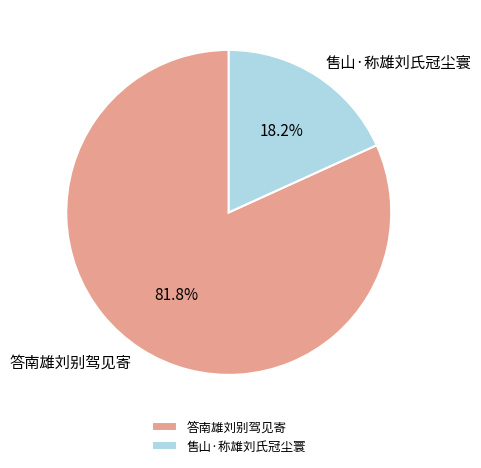

What is the largest slice in the pie chart?

答南雄刘别驾见寄